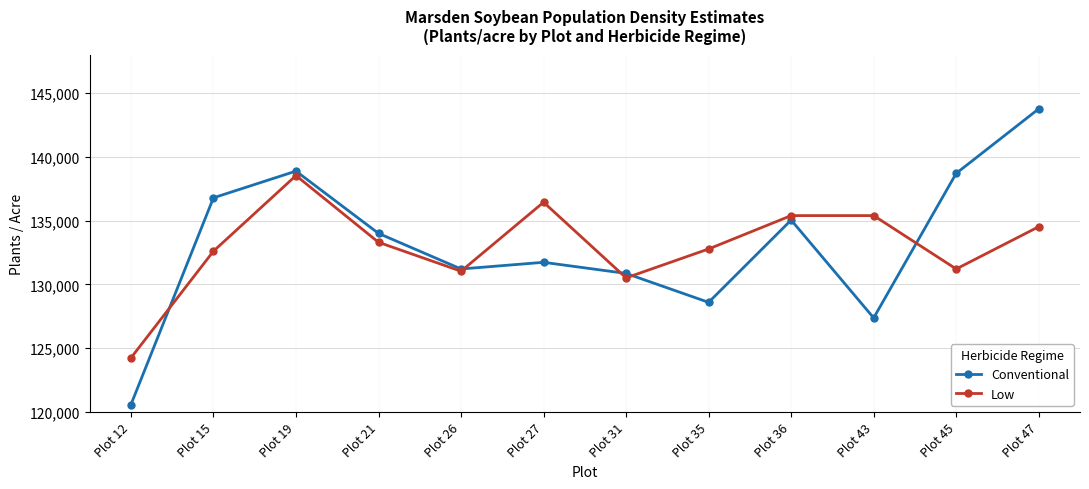

What value does the Low series have at Plot 27?

136429.9